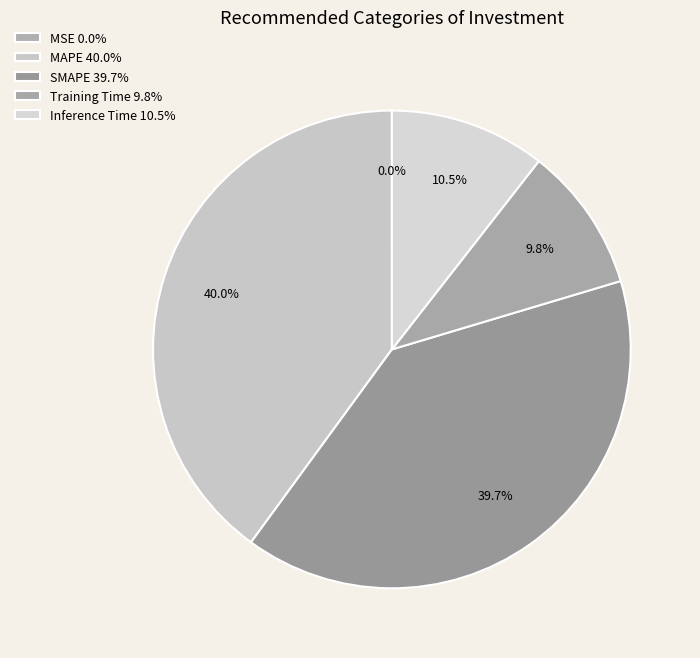

Count the number of slices in the pie.

5